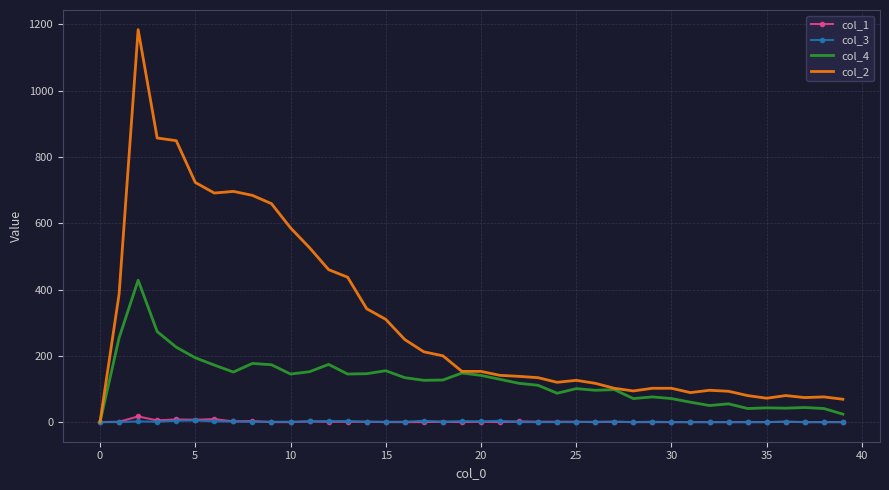

Which series has the widest spread of values?

col_2